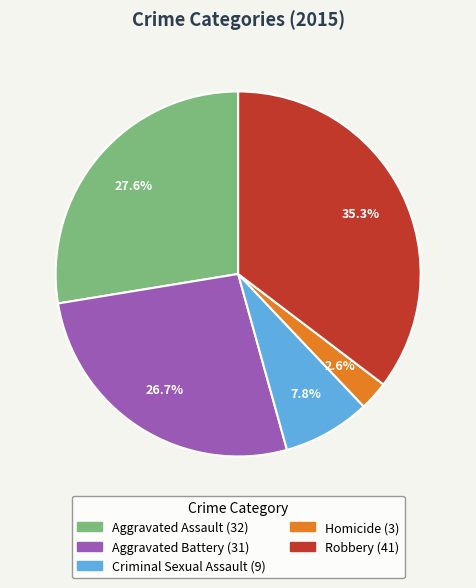

How much of the chart is everything except Robbery?

64.7%